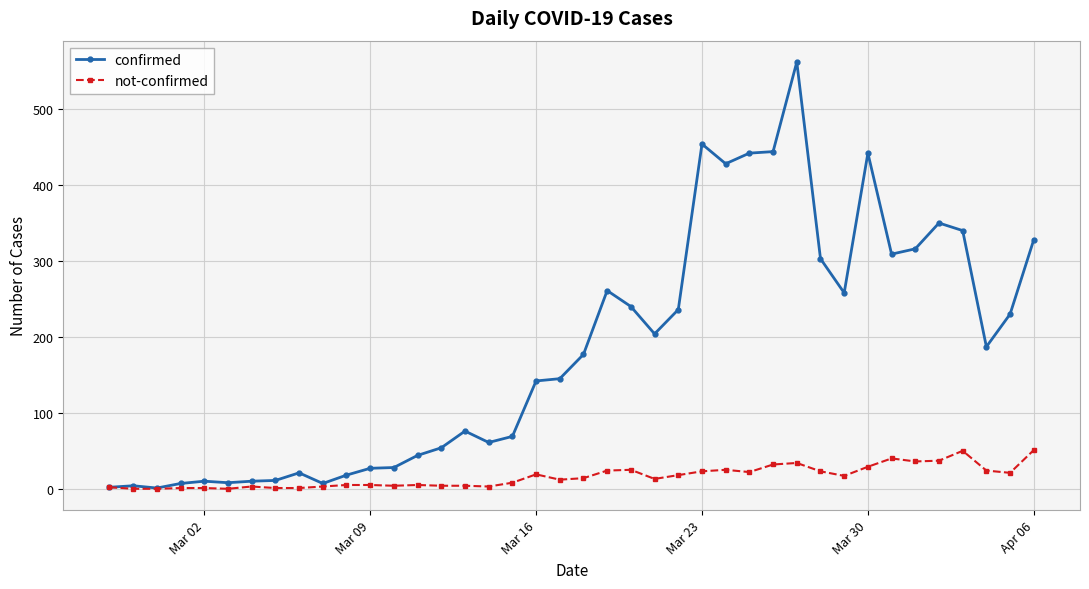

What are all the series names shown in the legend?

confirmed, not-confirmed